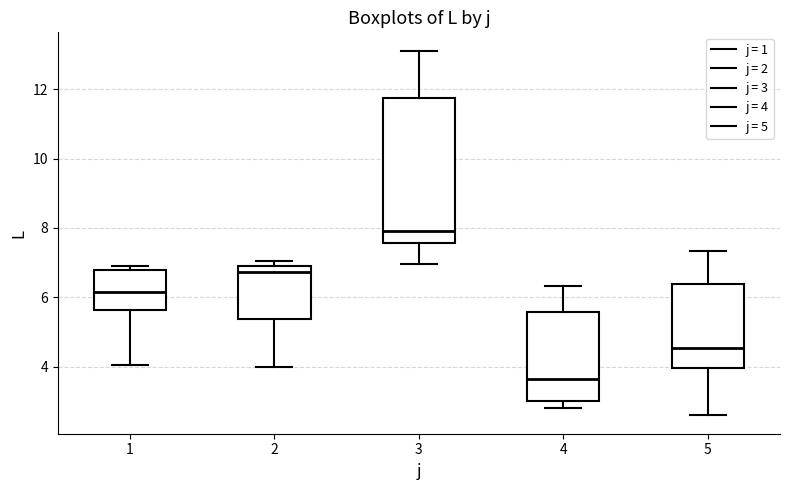

Reading left to right, transcribe this box plot: for each box, give where its median line is, the range the box spans, and where its two whiskers end, as read against the y-axis. The values are not printed on the chart, so give them approximately, as read against the axis.

1: median 6.2, box 5.6 to 6.8, whiskers 4.0 to 7.0
2: median 6.8, box 5.4 to 7.0, whiskers 4.0 to 7.0 (just above the box's upper edge)
3: median 8.0, box 7.6 to 11.8, whiskers 7.0 to 13.2
4: median 3.6, box 3.0 to 5.6, whiskers 2.8 to 6.4
5: median 4.6, box 4.0 to 6.4, whiskers 2.6 to 7.4